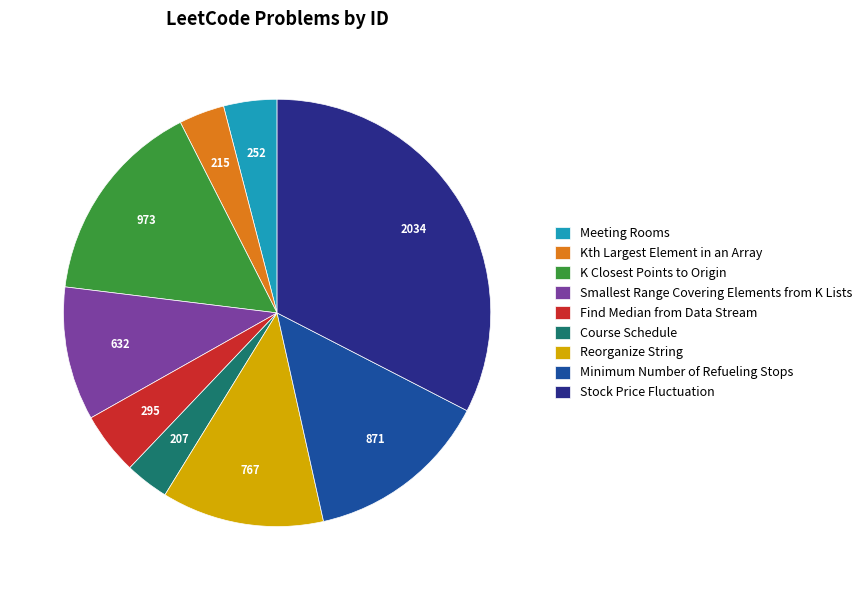

Which has a higher value, Find Median from Data Stream or Course Schedule?

Find Median from Data Stream